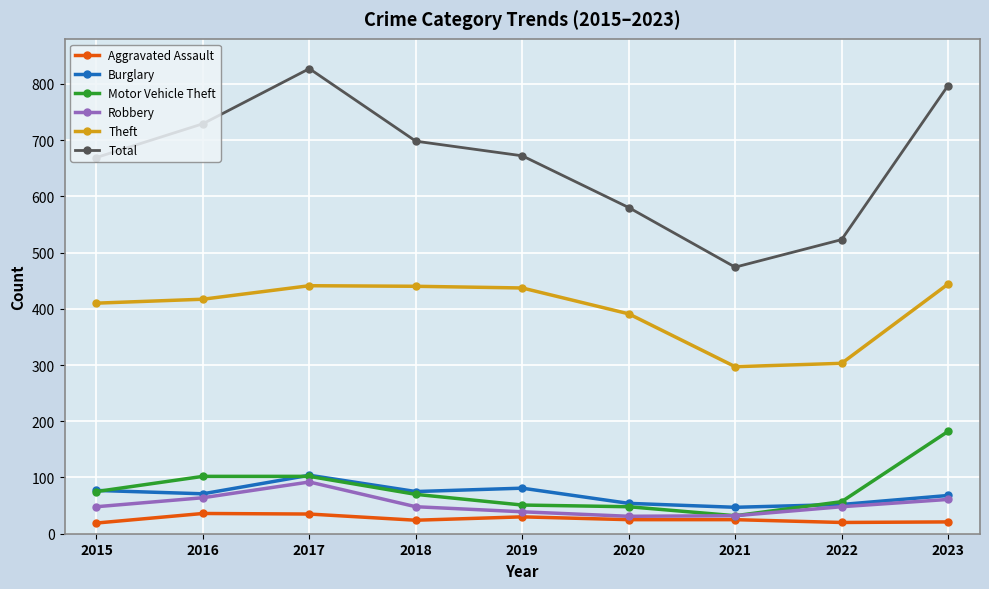

What is the minimum value shown in the chart?

19